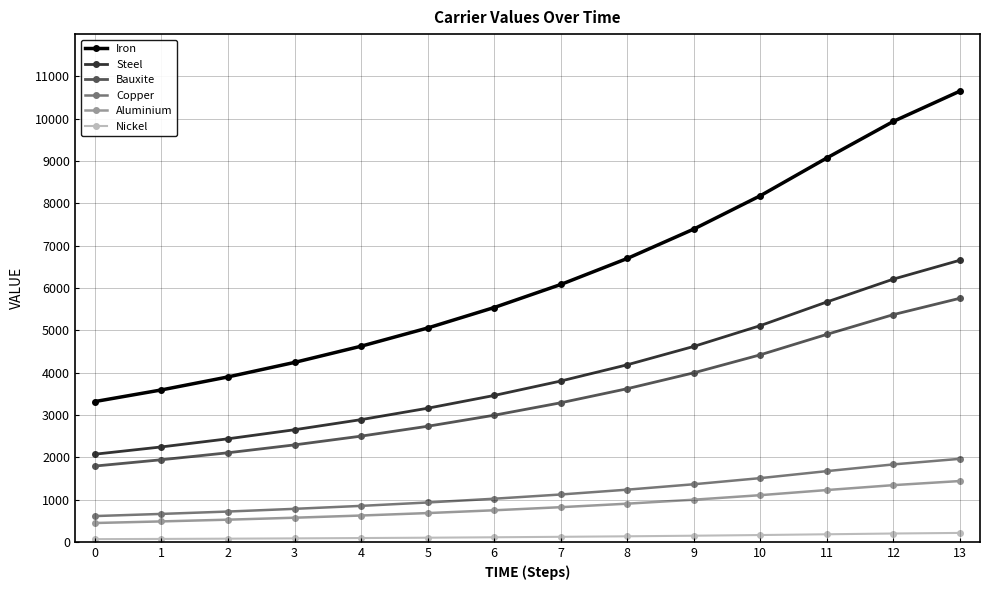

Which series has the widest spread of values?

Iron